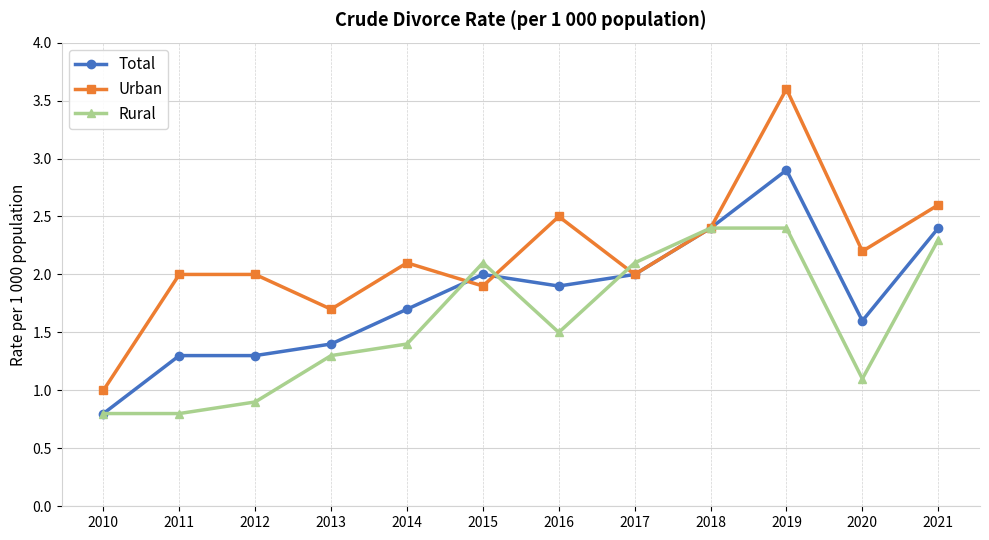

Is the value of Total at 2010 greater than the value of Rural at 2015?

No